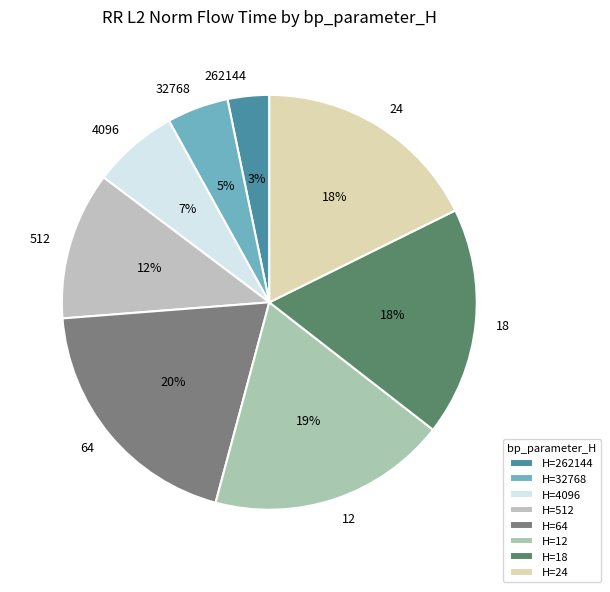

Which has a higher value, 32768 or 12?

12